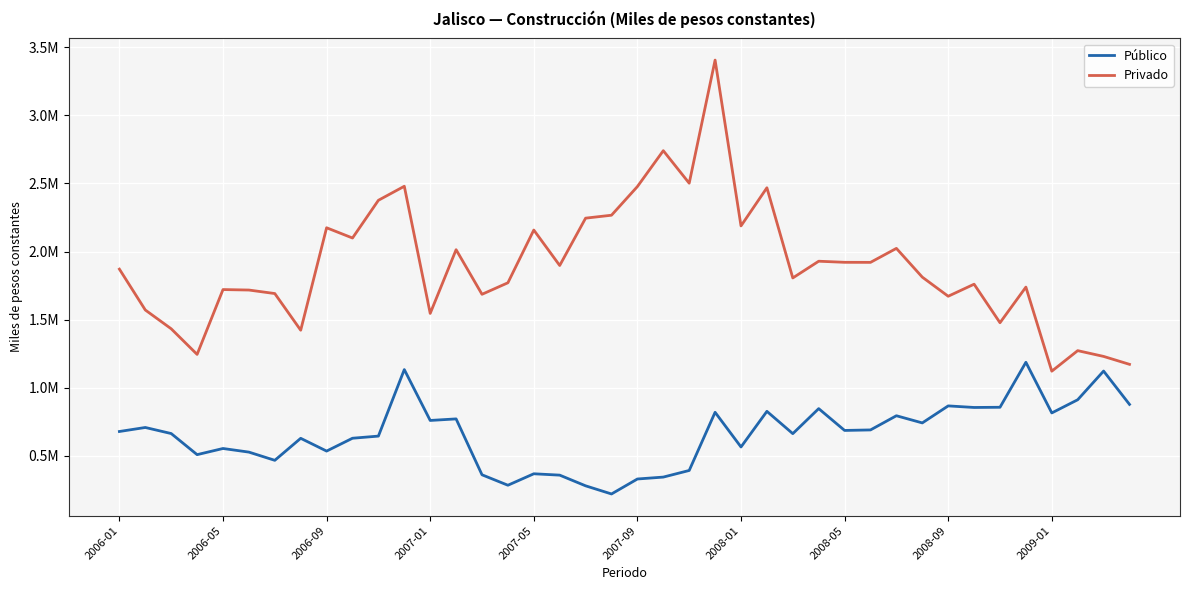

What are all the series names shown in the legend?

Público, Privado